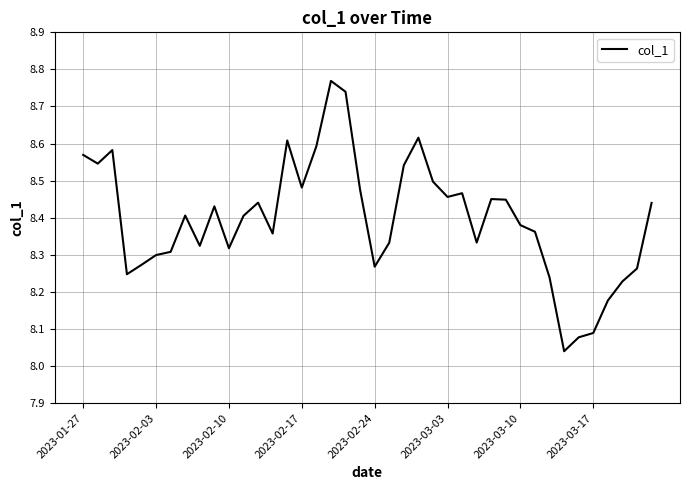

What is the difference between the maximum and minimum values?

0.7